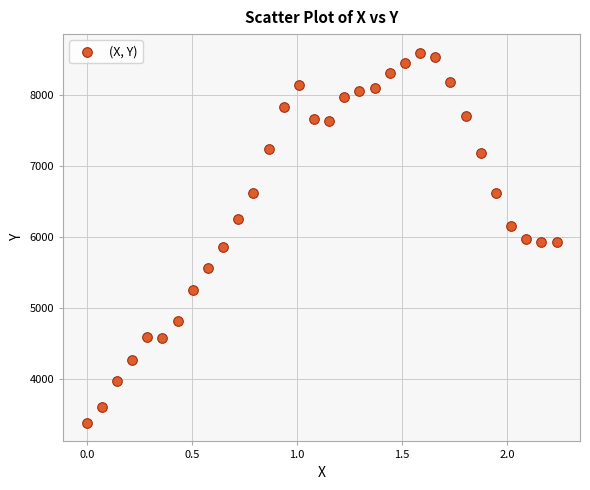

What is the range of X values (max minus min)?

2.2